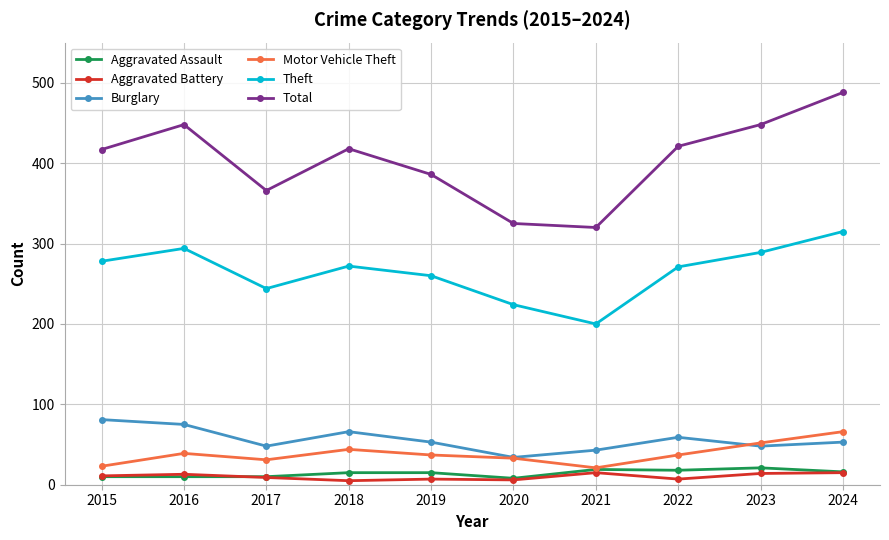

The value of Theft at 2019 is 260. True or false?

True